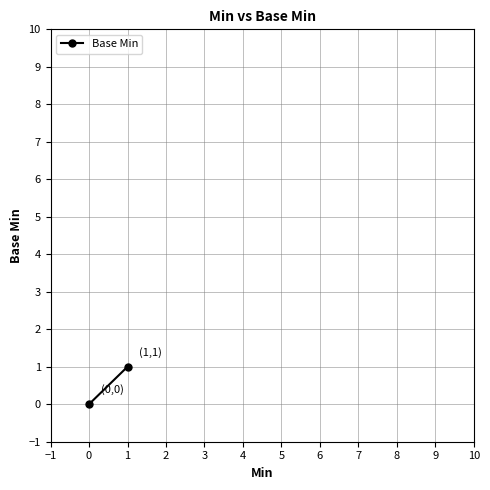

Is it true that the value at −1 is 2?

False